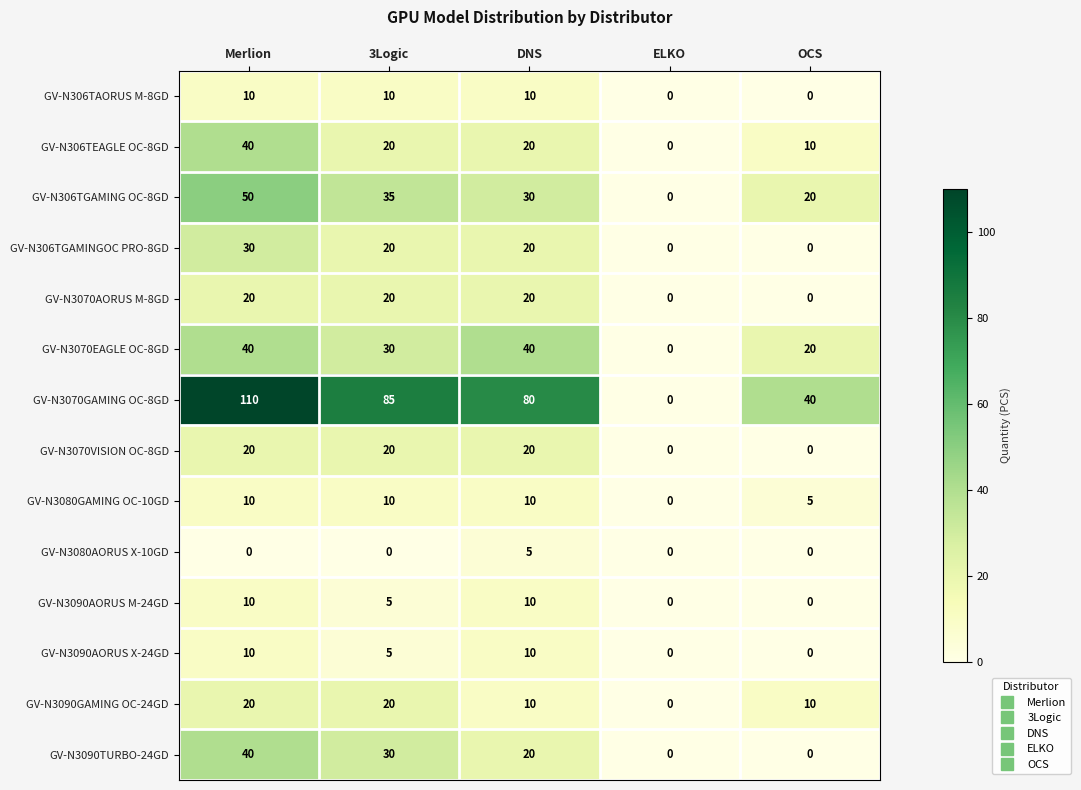

Which category has the highest value in the GV-N306TGAMING OC-8GD series?

Merlion